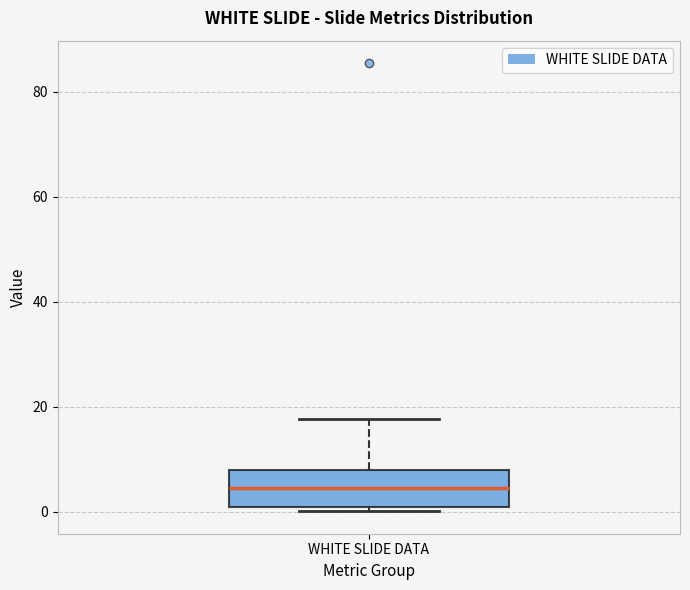

Read this box plot against the y-axis: the position of the median line, the range covered by the box, and the ends of both whiskers. The values are not printed on the chart, so give them approximately, as read against the axis.

median 4, box 0 to 8, whiskers 0 (just below the box's lower edge) to 18